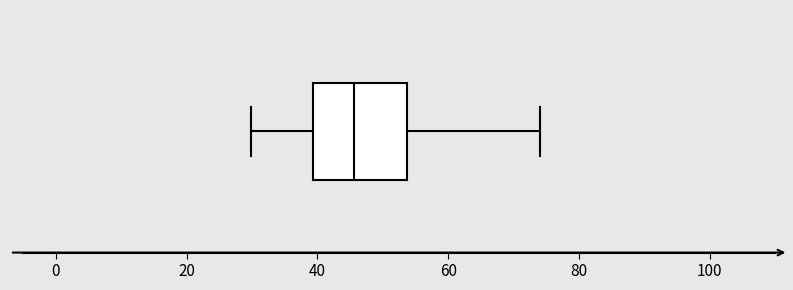

Where does the right whisker of the box end on the x-axis? The values are not printed on the chart, so give them approximately, as read against the axis.

74